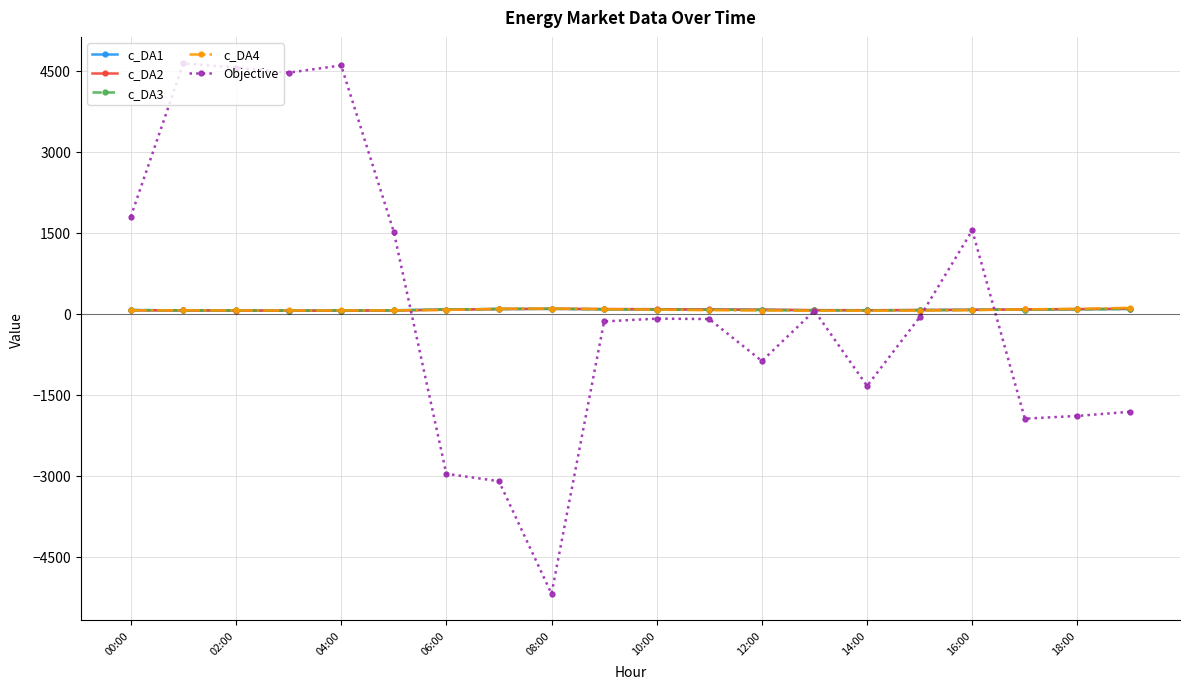

Does the chart have visible grid lines?

Yes